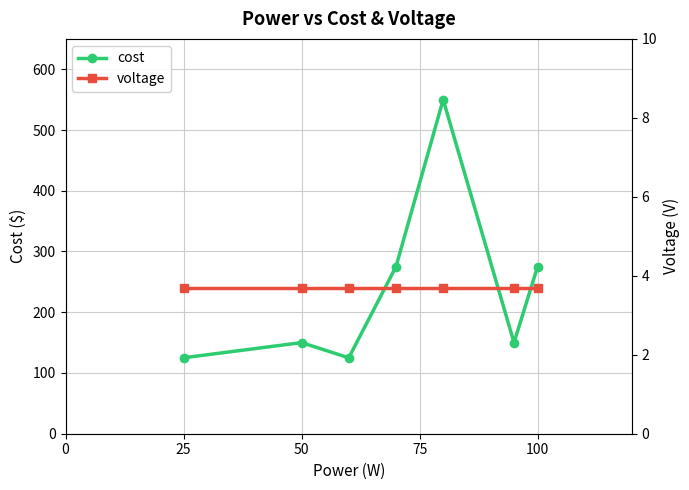

Reading left to right, list all the values displayed in this chart.

cost: 125.0	150.0	125.0	275.0	550.0	150.0	275.0
voltage: 3.7	3.7	3.7	3.7	3.7	3.7	3.7